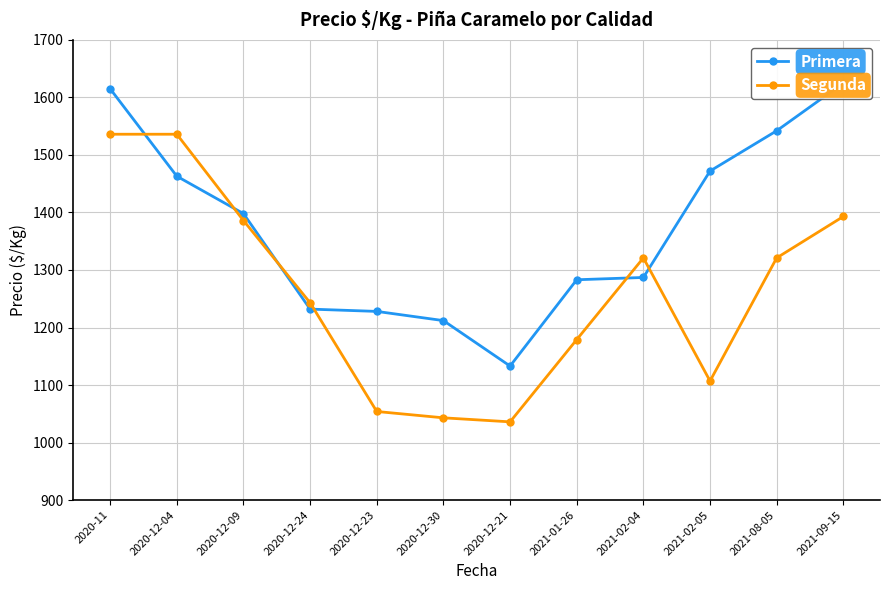

Which series has the largest total across all categories?

Primera